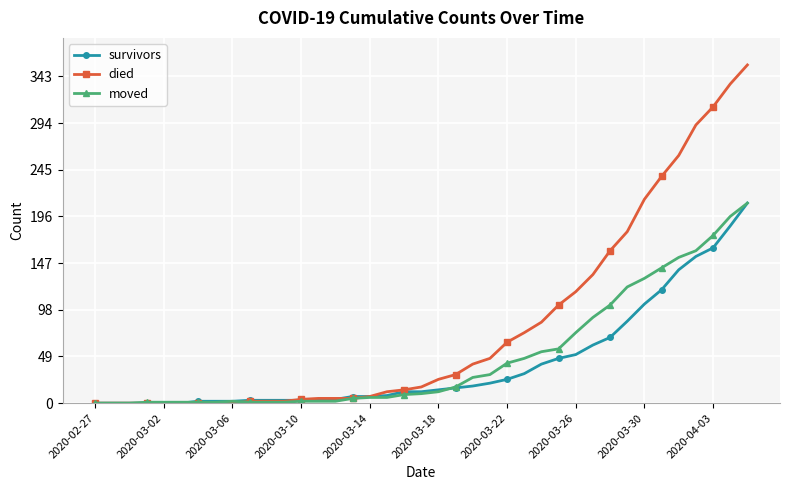

What is the maximum value for moved?

210